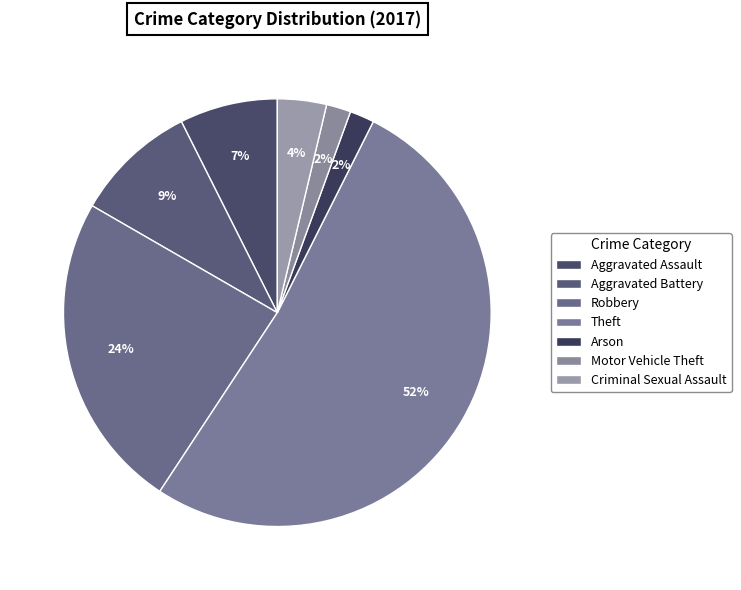

How many segments does this pie chart have?

7